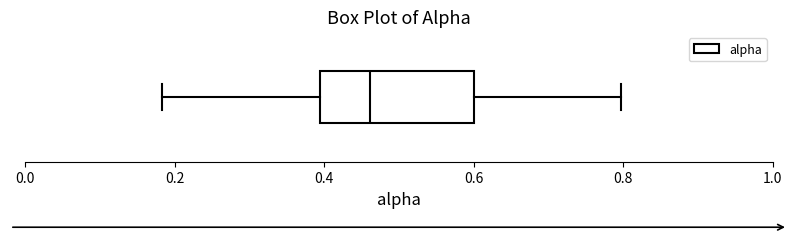

Transcribe this box plot: give where the median line is, the range the box spans, and where the two whiskers end, as read against the x-axis. The values are not printed on the chart, so give them approximately, as read against the axis.

median 0.46, box 0.40 to 0.60, whiskers 0.18 to 0.80